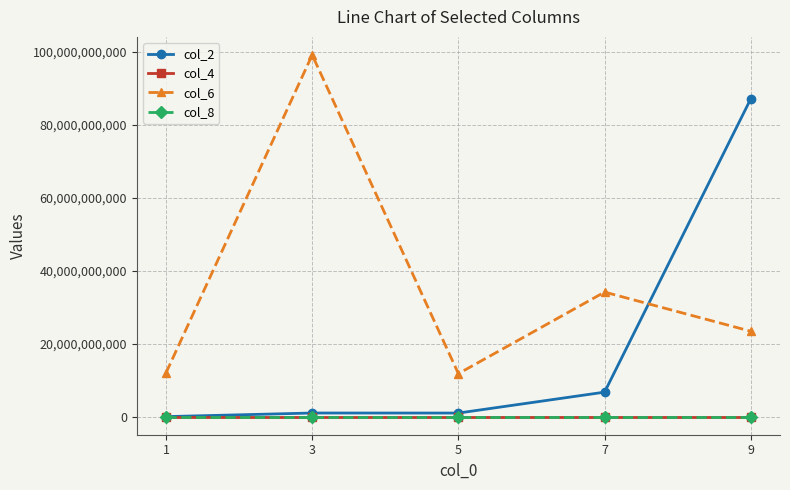

How many col_4 values are between 37 and 41?

3